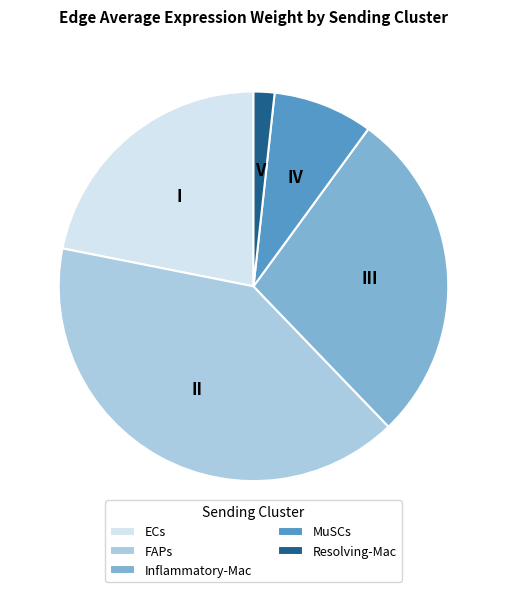

Is it true that MuSCs is 8% of the pie?

True